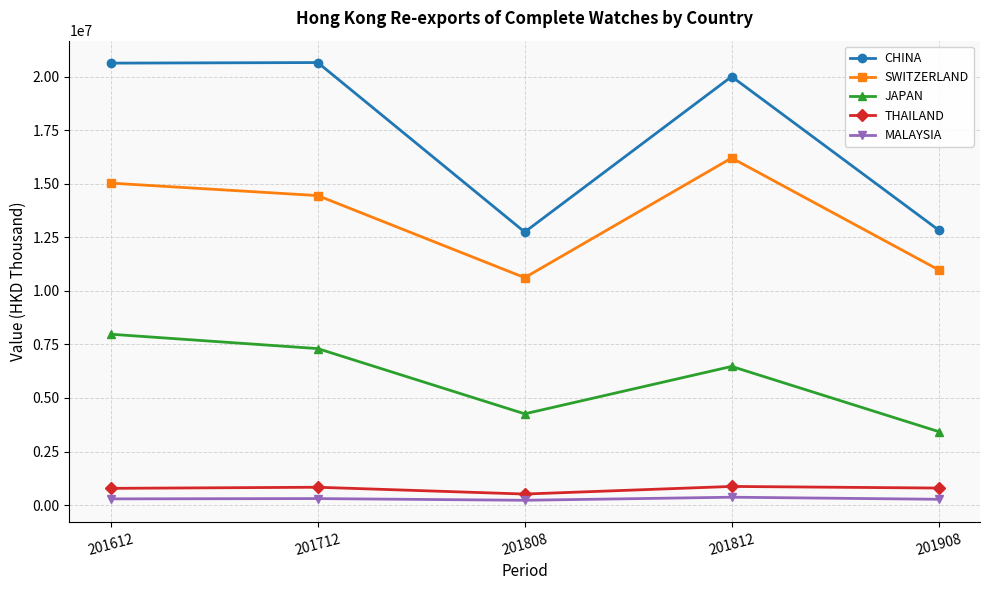

What is the difference between the maximum and minimum values in the CHINA series?

7910757.1